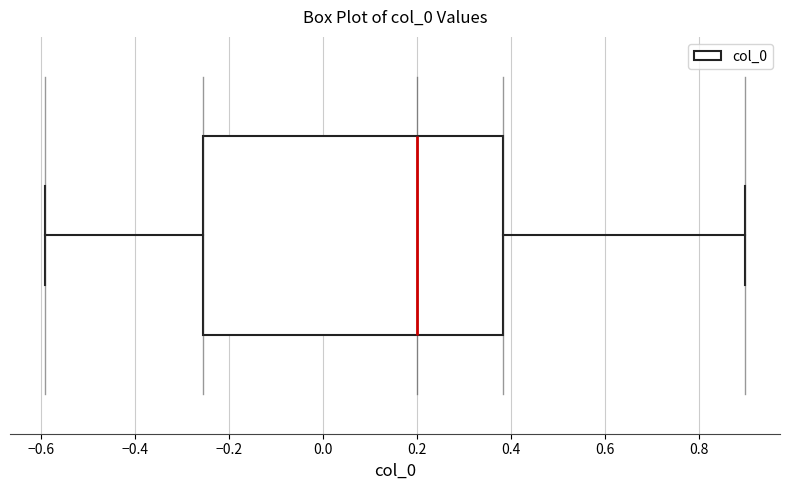

Transcribe this box plot: give where the median line is, the range the box spans, and where the two whiskers end, as read against the x-axis. The values are not printed on the chart, so give them approximately, as read against the axis.

median 0.20, box -0.26 to 0.38, whiskers -0.60 to 0.90